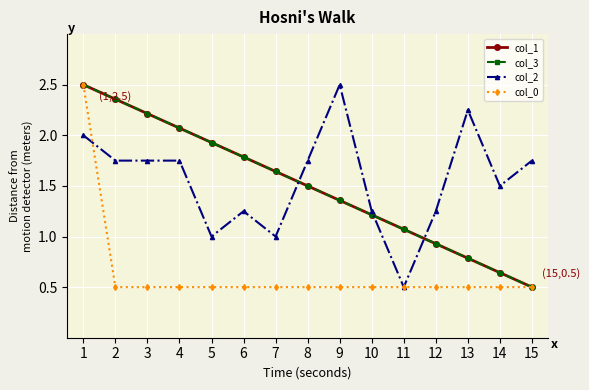

Which series changed the most between 5 and 15?

col_1